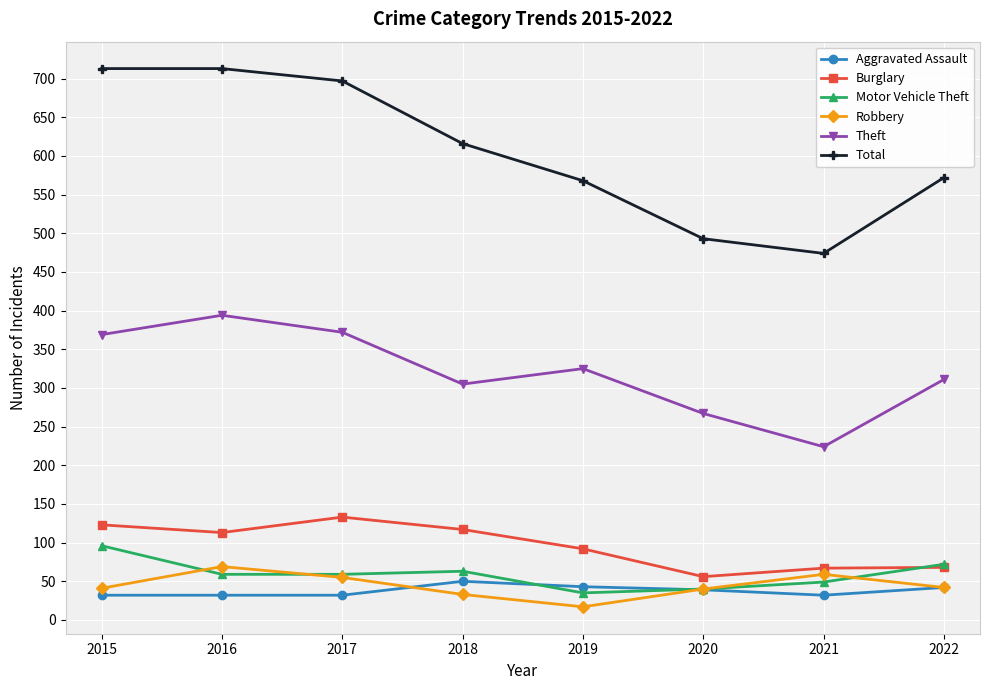

List the series in order of their peak value, lowest first.

Aggravated Assault, Robbery, Motor Vehicle Theft, Burglary, Theft, Total